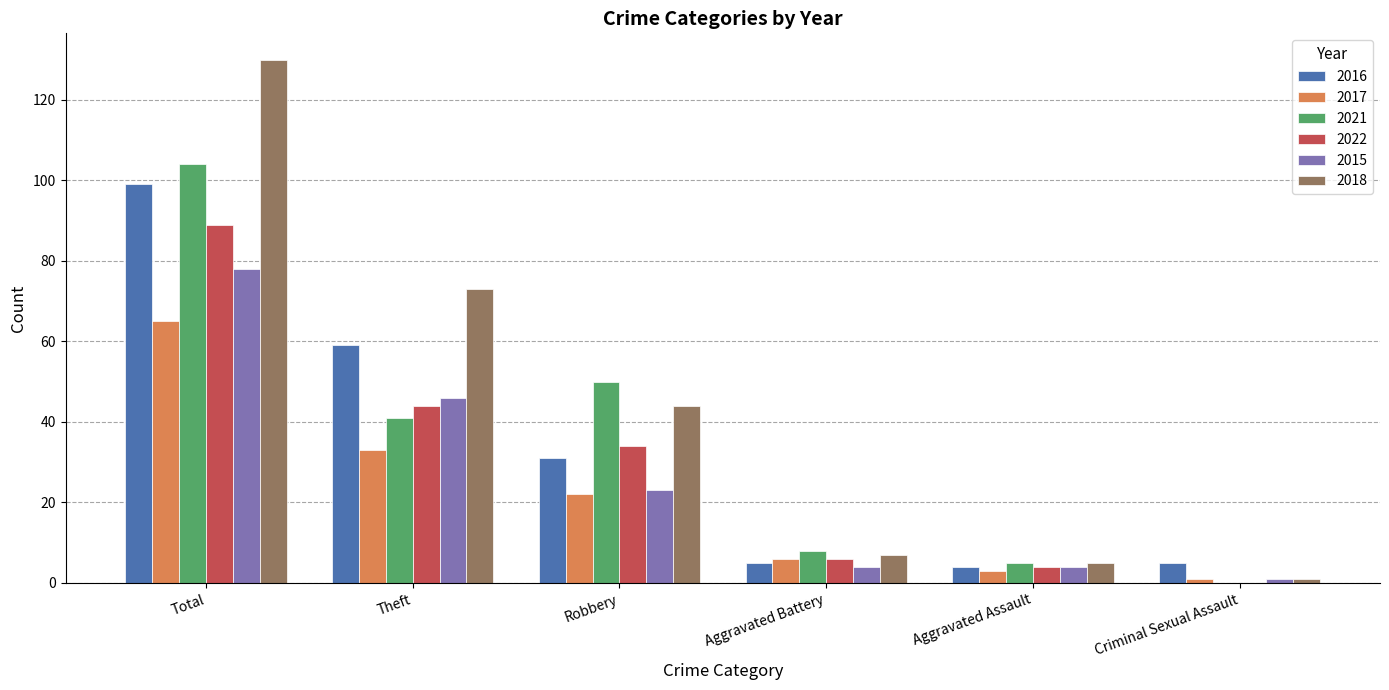

How many distinct data groups are displayed?

6